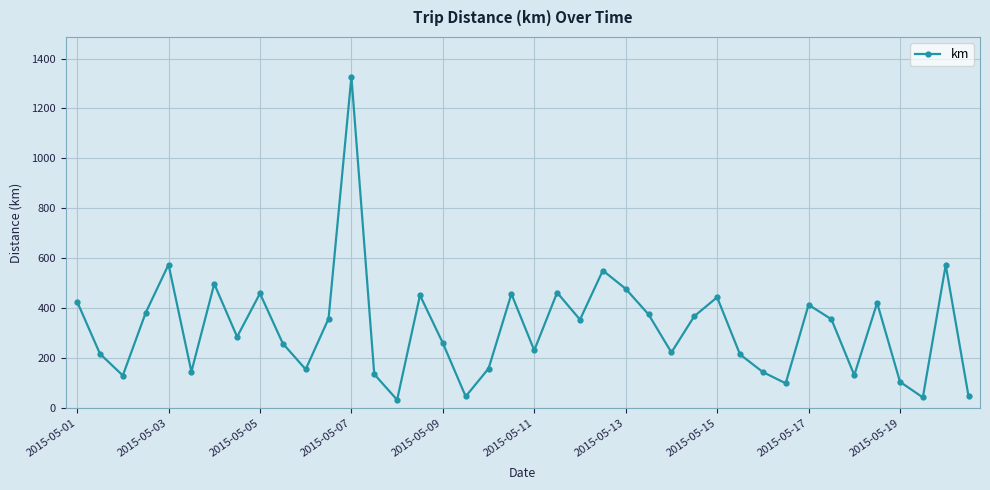

What is the smallest value displayed?

32.8